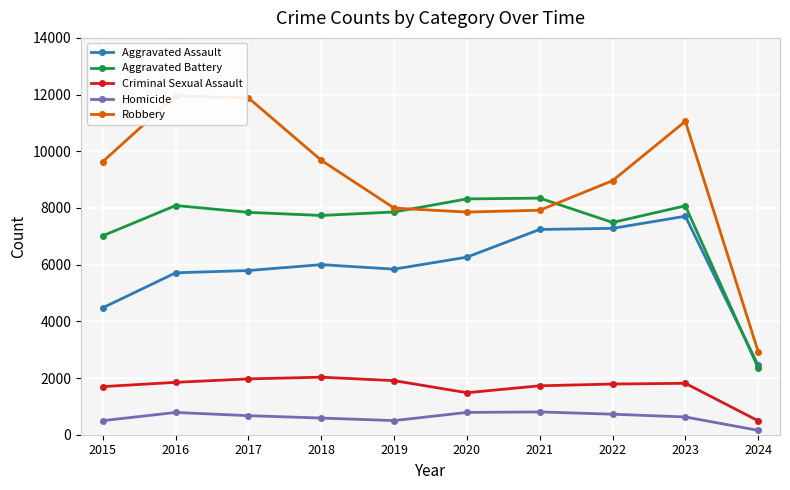

Reading left to right, transcribe all the data shown in this chart.

Aggravated Assault: 4480	5712	5793	6001	5841	6265	7242	7280	7708	2449
Aggravated Battery: 7019	8086	7845	7735	7858	8319	8347	7488	8076	2356
Criminal Sexual Assault: 1698	1848	1970	2030	1908	1482	1726	1788	1814	491
Homicide: 496	786	672	588	499	787	804	724	626	154
Robbery: 9638	11960	11880	9681	7995	7855	7920	8962	11057	2933